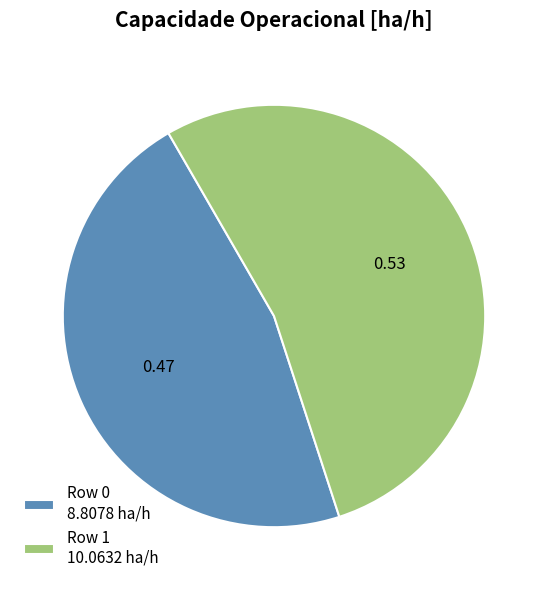

What is the ratio of the value at Row 1 10.0632 ha/h to the value at Row 0 8.8078 ha/h?

1.1